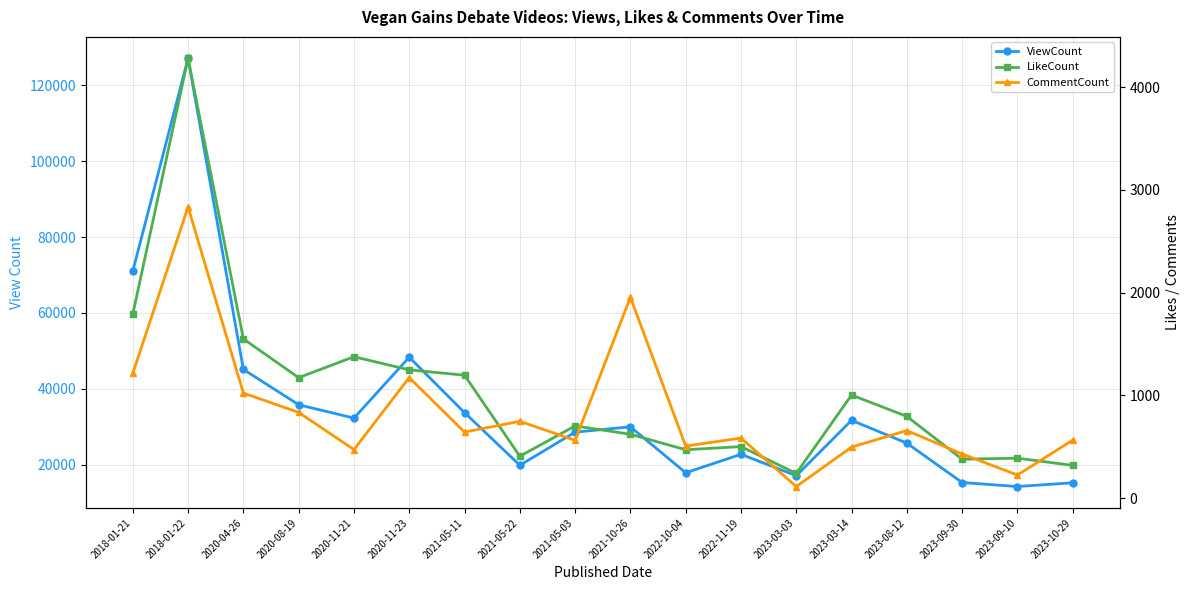

Does the chart have visible grid lines?

Yes